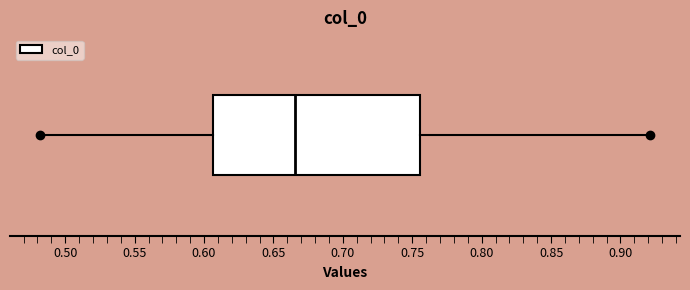

Transcribe this box plot: give where the median line is, the range the box spans, and where the two whiskers end, as read against the x-axis. The values are not printed on the chart, so give them approximately, as read against the axis.

median 0.665, box 0.605 to 0.755, whiskers 0.480 to 0.920